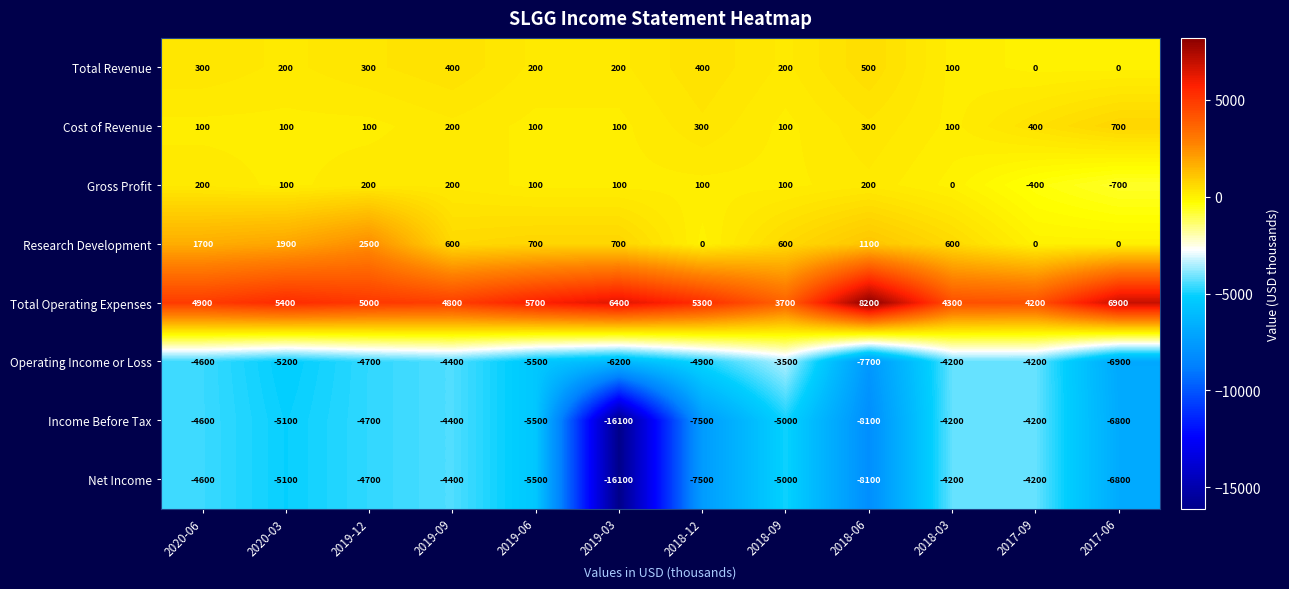

How many data points in Net Income are less than -5000?

6